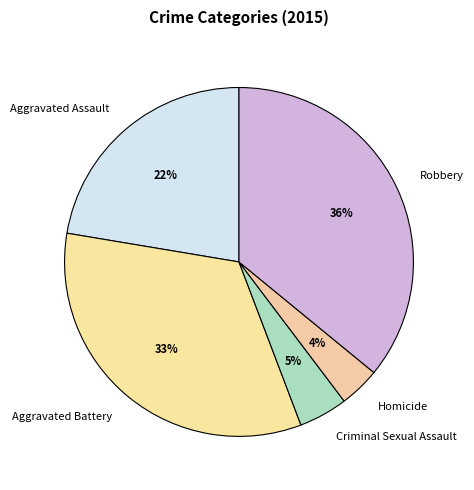

What percentage is the Aggravated Assault slice, to the nearest percent?

22%